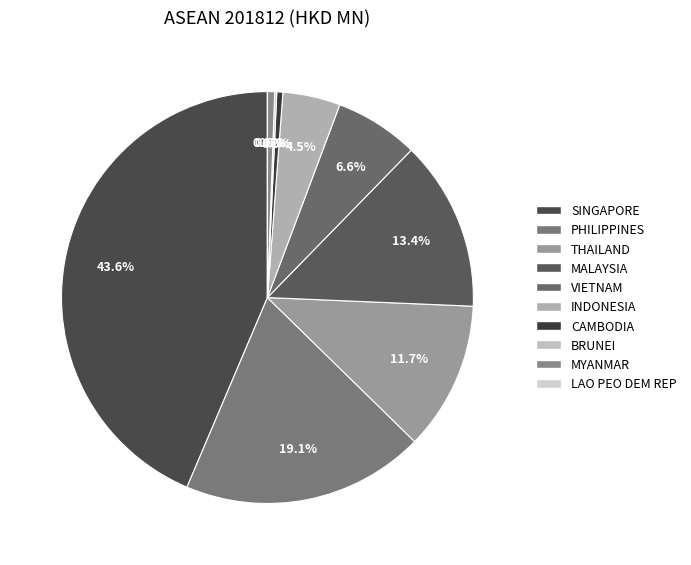

To the nearest percent, what is the average slice percentage?

10%